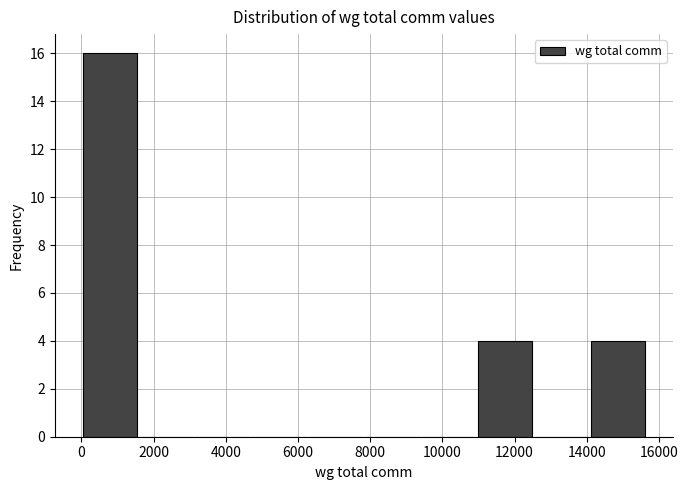

Over which range of the x-axis is the bar tallest?

0 to 1600